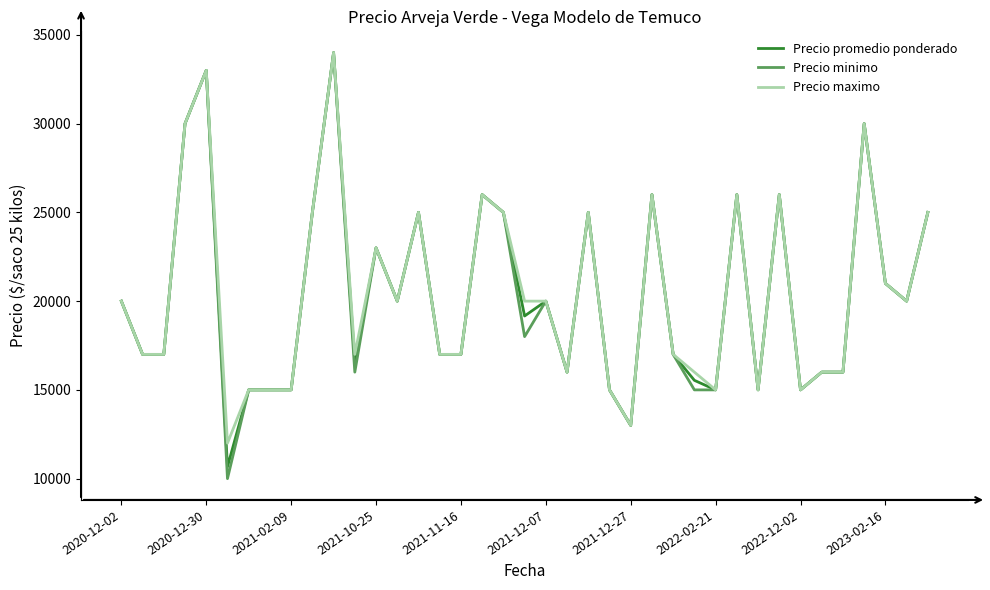

Which series has the largest range (max minus min)?

Precio minimo